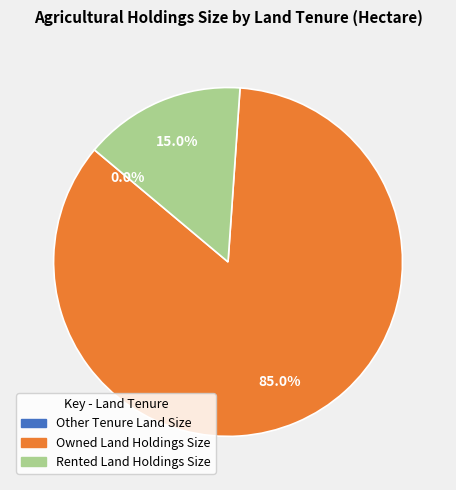

What portion of the pie excludes Rented Land Holdings Size?

85.0%